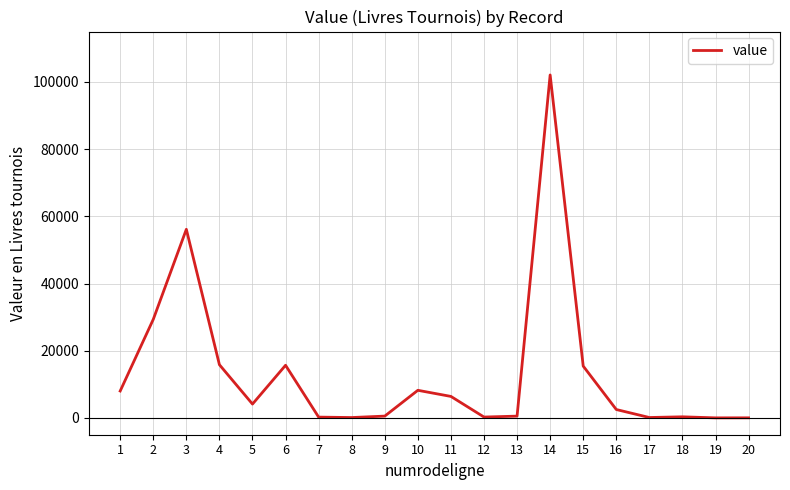

Which has a higher value, 5 or 19?

5